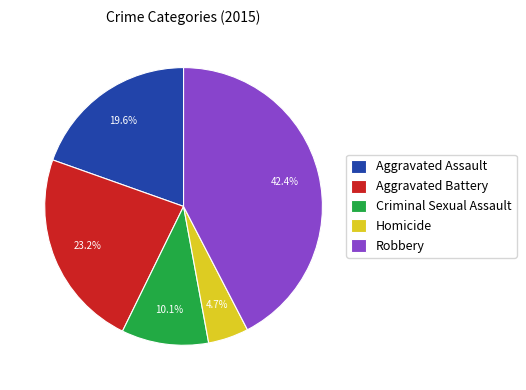

Combined, do Criminal Sexual Assault and Robbery account for over 50%?

Yes